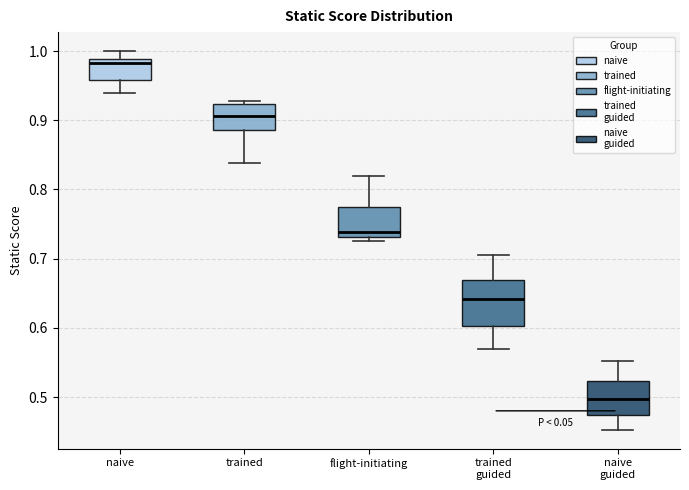

Where is the lower edge of the box for trained guided on the y-axis? The values are not printed on the chart, so give them approximately, as read against the axis.

0.60